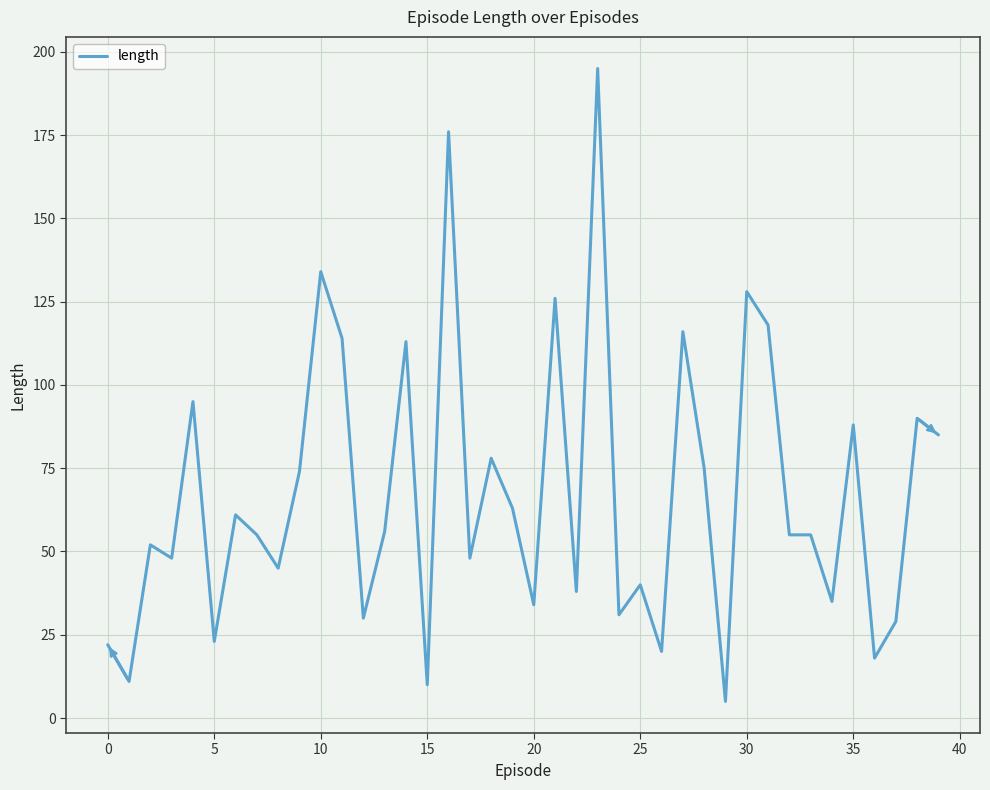

What is the smallest value displayed?

5